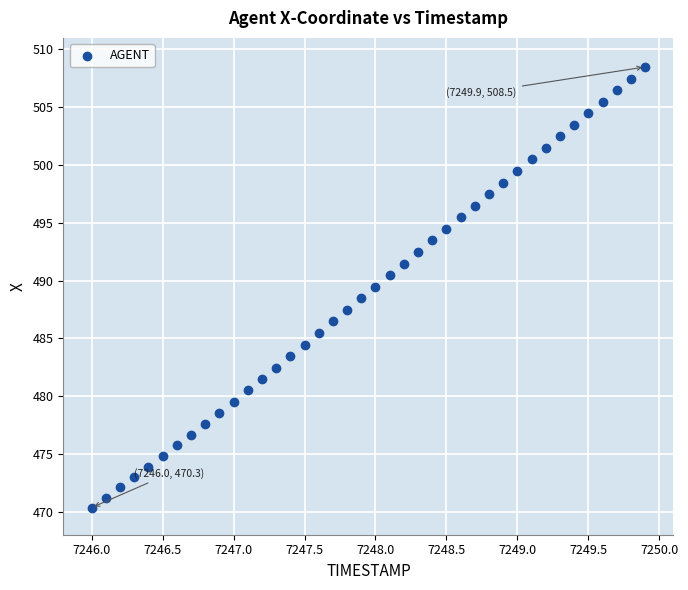

What is the range of Y values (max minus min)?

38.1